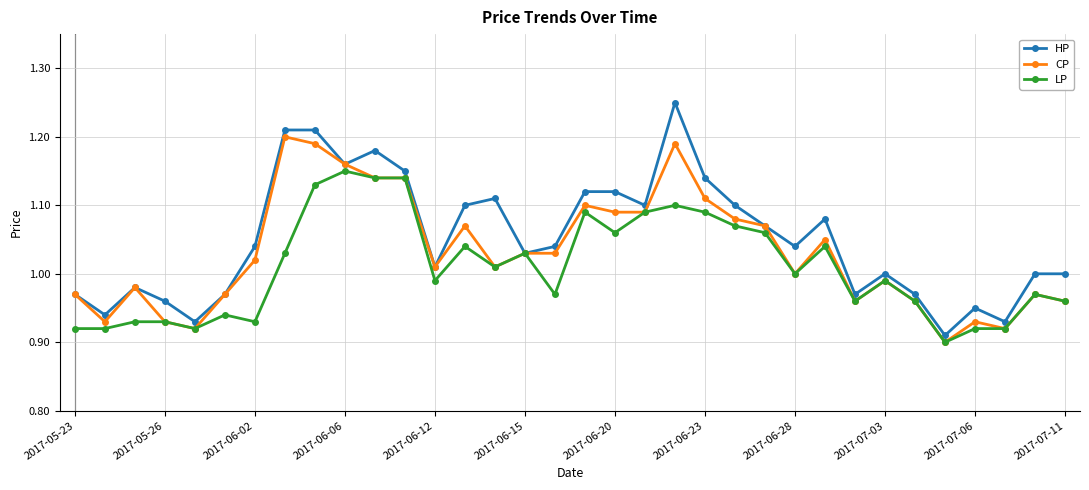

At how many categories does at least one series exceed 0?

34